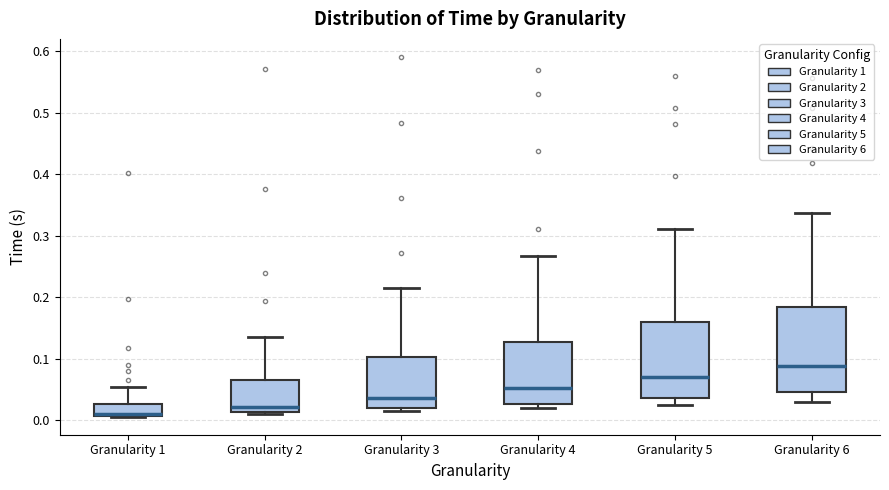

Comparing the boxes themselves (not the whiskers), which one is the tallest?

Granularity 6